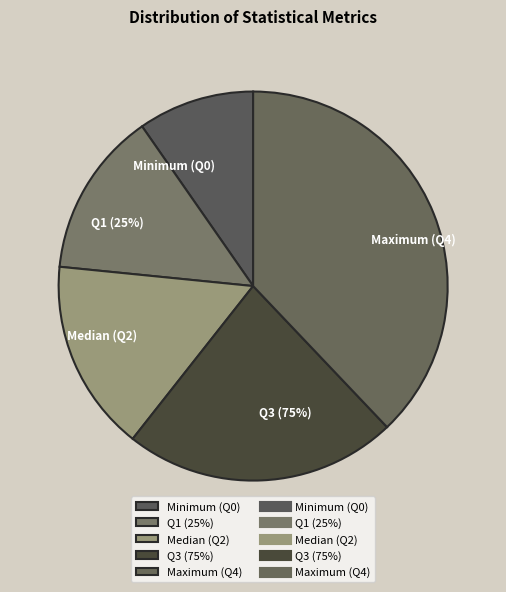

Count the number of slices in the pie.

5